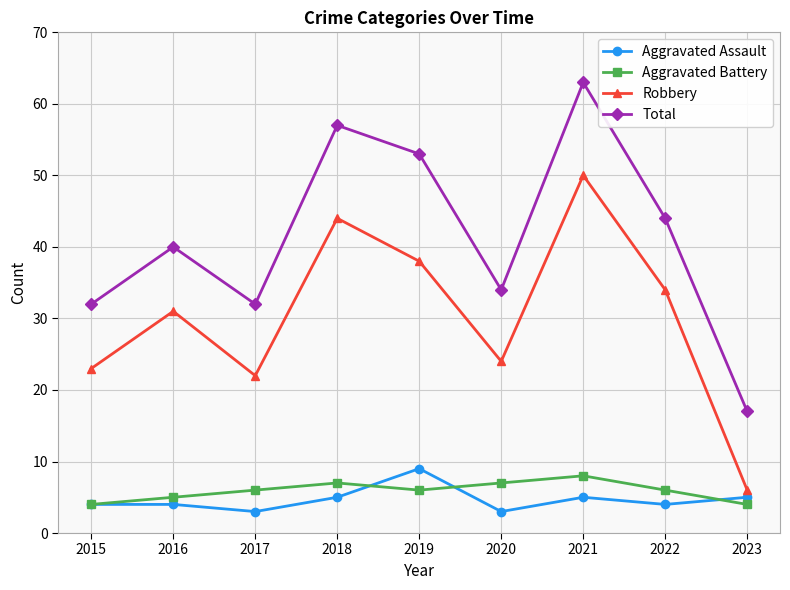

Rank the series at 2018 from highest to lowest value.

Total, Robbery, Aggravated Battery, Aggravated Assault